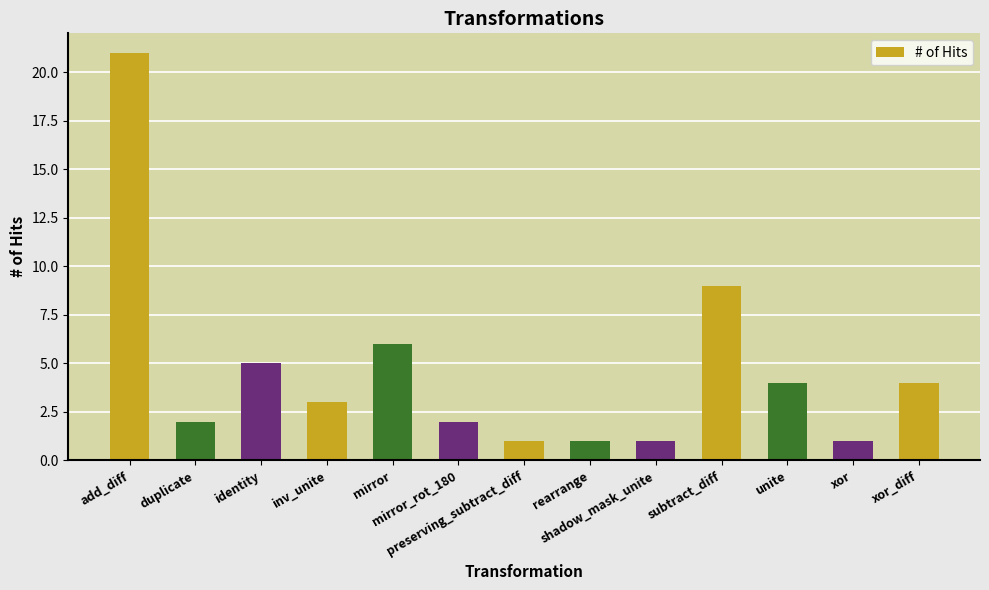

What is the greatest value displayed?

21